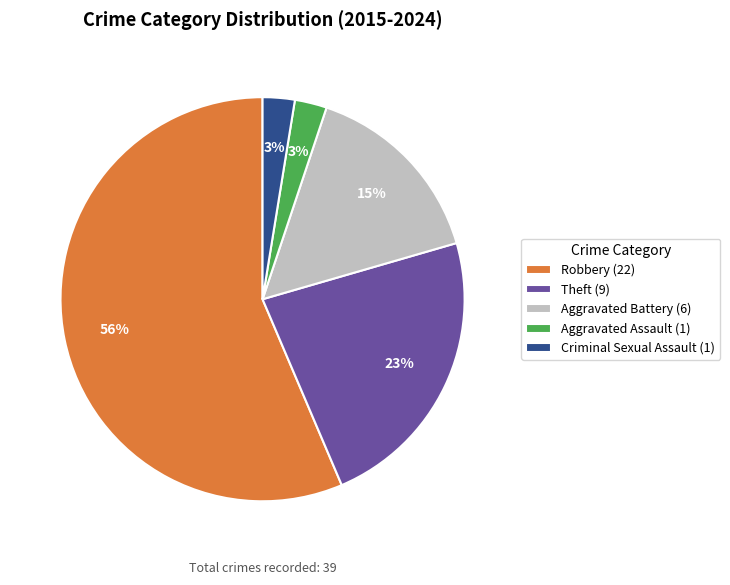

Approximately how many times larger is the value at Aggravated Battery compared to Robbery?

0.3